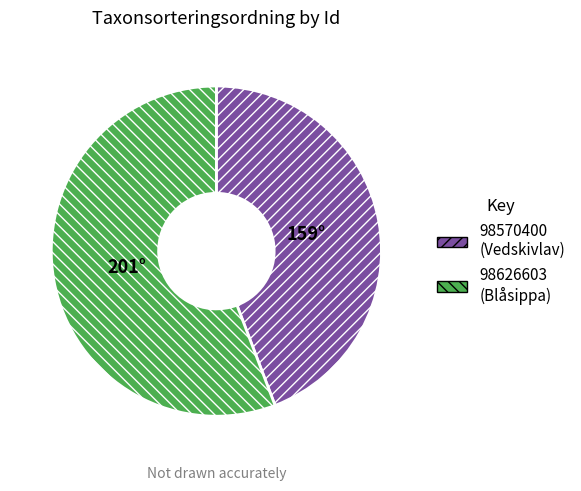

Combined, do 98570400 and 98626603 account for over 50%?

Yes